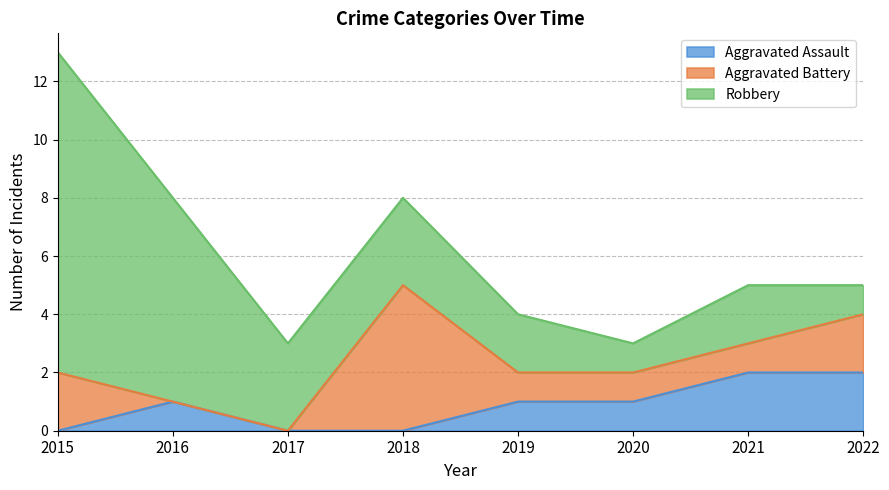

What is the highest value of the Aggravated Assault series?

2